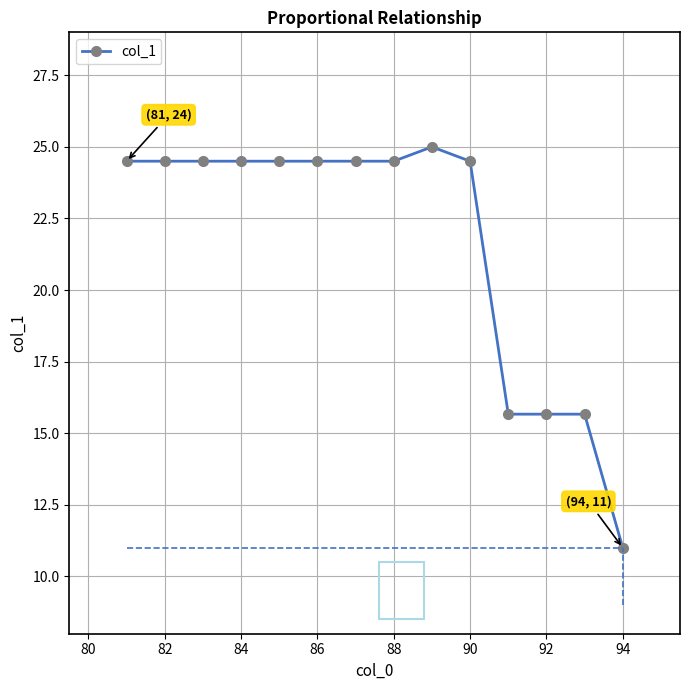

What is the sum of all values?

303.5